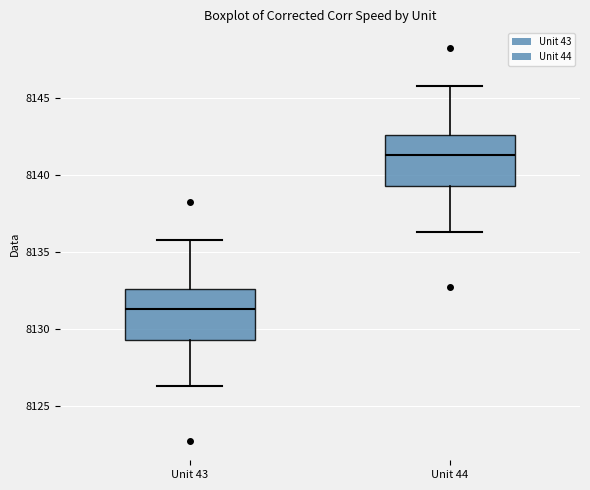

Reading left to right, transcribe this box plot: for each box, give where its median line is, the range the box spans, and where its two whiskers end, as read against the y-axis. The values are not printed on the chart, so give them approximately, as read against the axis.

Unit 43: median 8131.5, box 8129.5 to 8132.5, whiskers 8126.5 to 8136.0
Unit 44: median 8141.5, box 8139.5 to 8142.5, whiskers 8136.5 to 8146.0